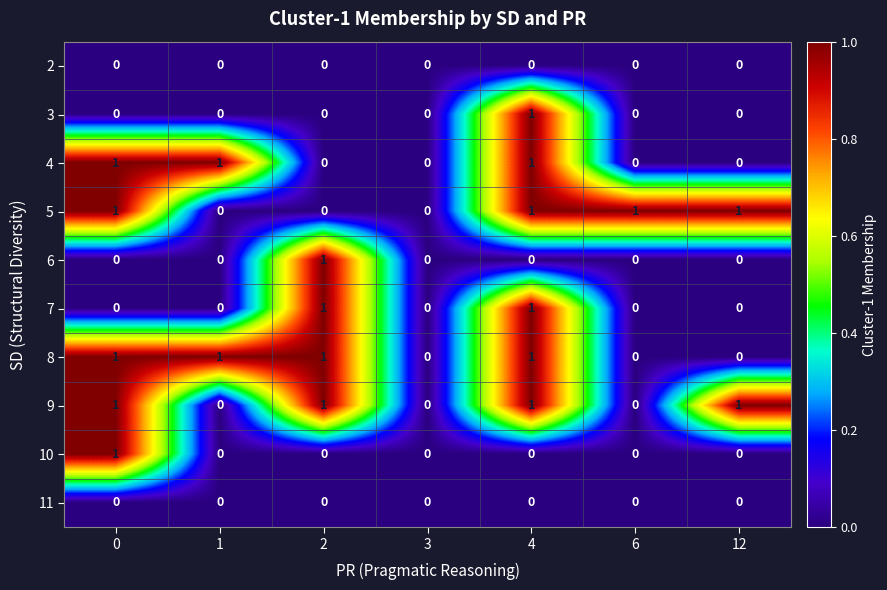

Count the 8 values in the range 0 to 1.

7